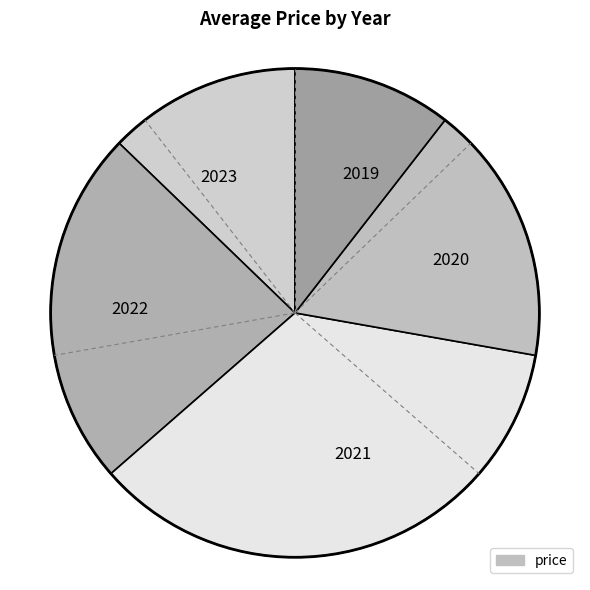

Rank the categories by value from highest to lowest.

2021, 2022, 2020, 2023, 2019